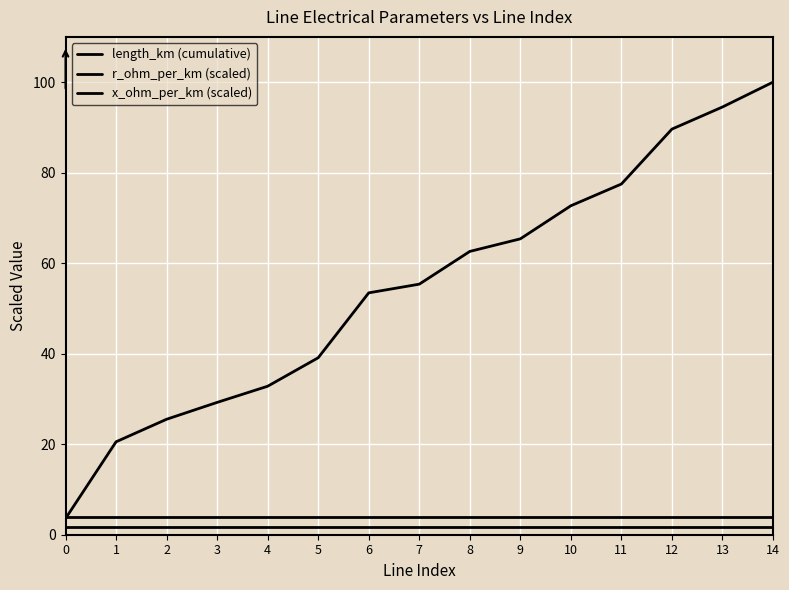

How many categories are shown in the chart?

15